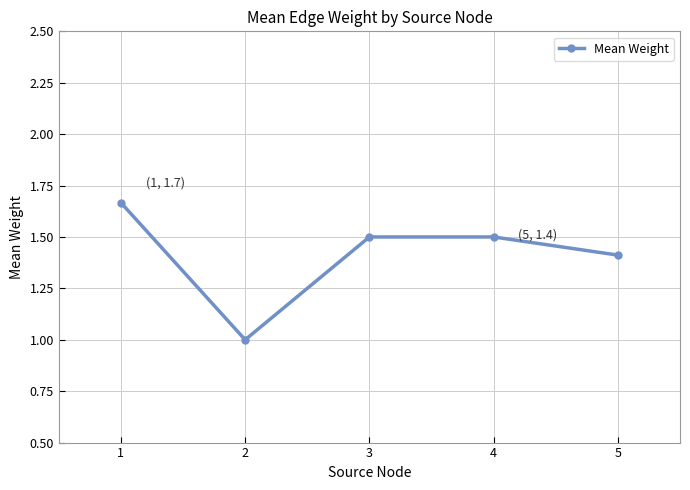

How many points are lower than both their immediate neighbors (excluding endpoints)?

1